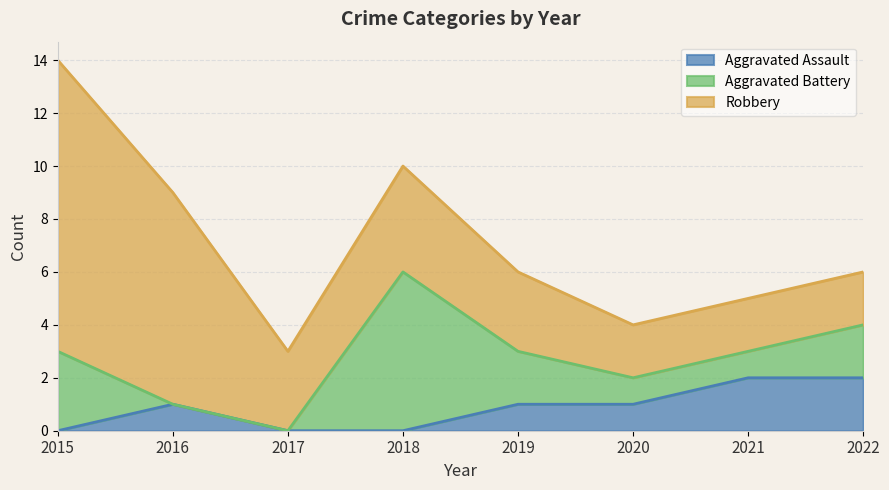

What is the difference between the maximum and minimum values in the Robbery series?

9